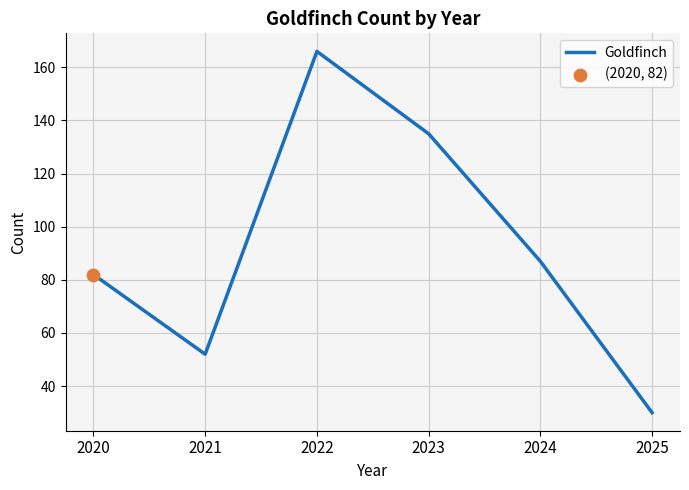

What is the change in value from 2023 to 2025?

-105